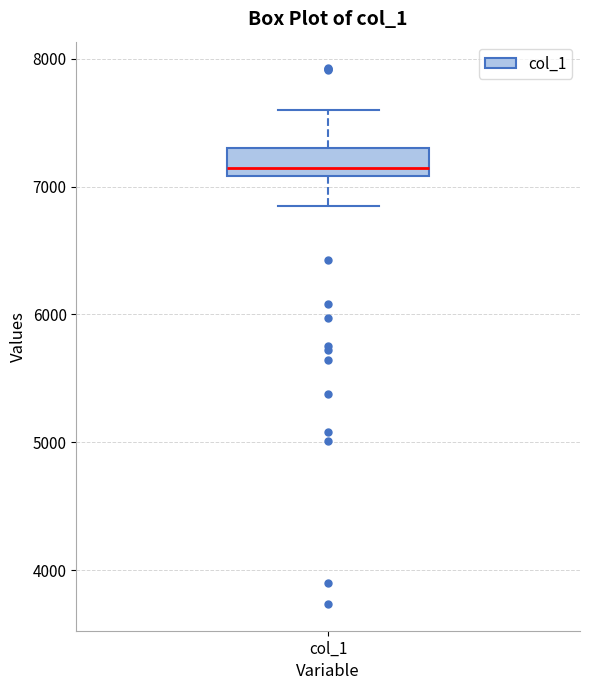

Transcribe this box plot: give where the median line is, the range the box spans, and where the two whiskers end, as read against the y-axis. The values are not printed on the chart, so give them approximately, as read against the axis.

median 7100 (just above the box's lower edge), box 7100 to 7300, whiskers 6800 to 7600